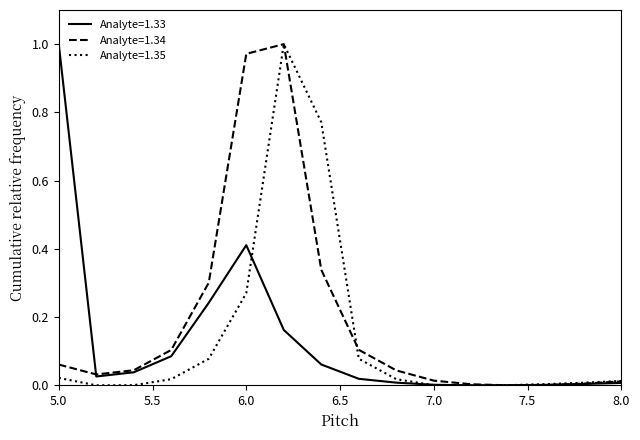

Which series has the largest total across all categories?

Analyte=1.34